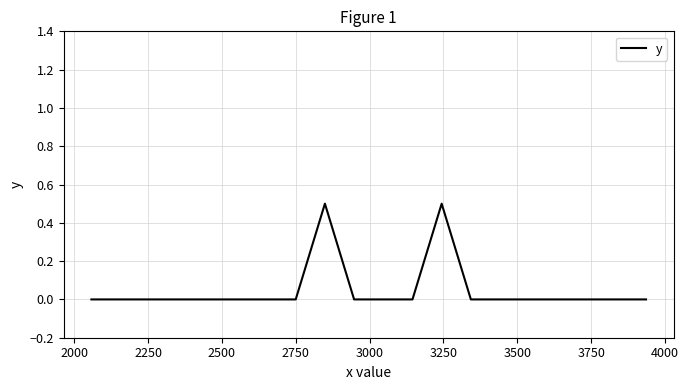

How many categories are shown in the chart?

20